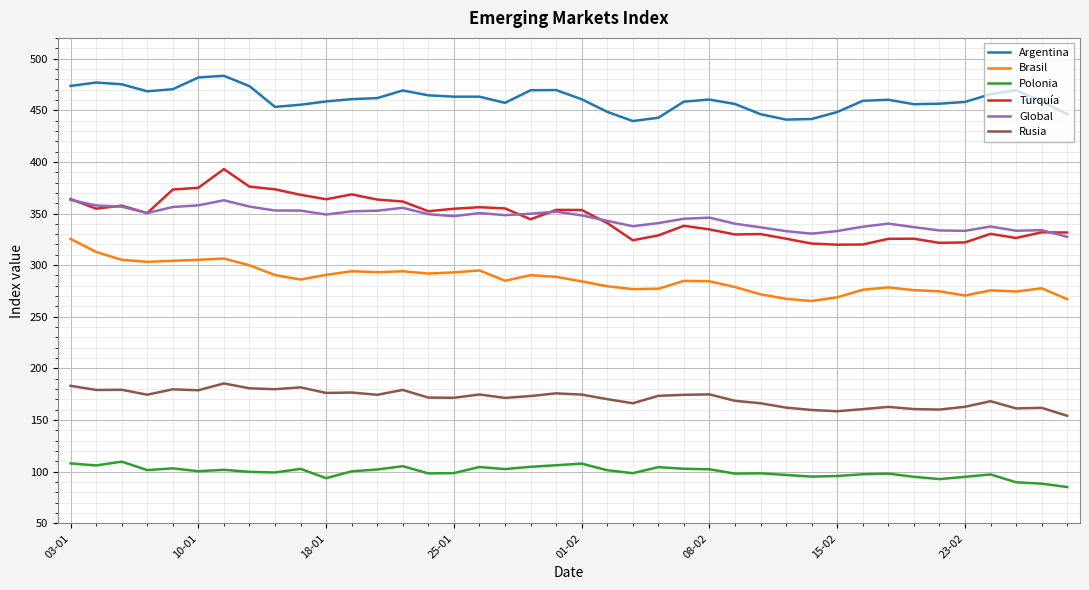

List the series in order of their peak value, lowest first.

Polonia, Rusia, Brasil, Global, Turquía, Argentina